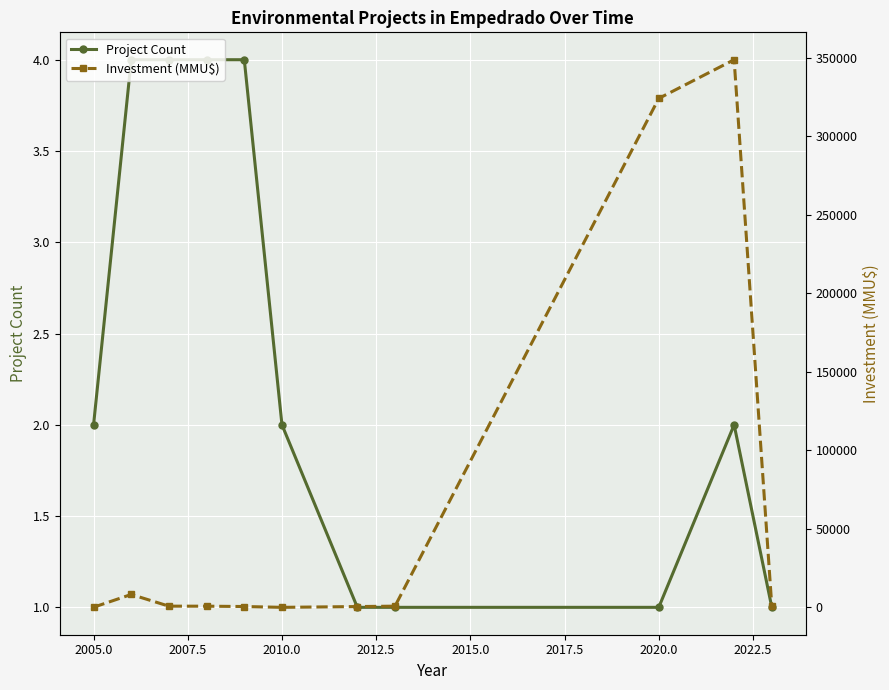

What is the difference between the second highest and minimum values in the Investment (MMU$) series?

324020